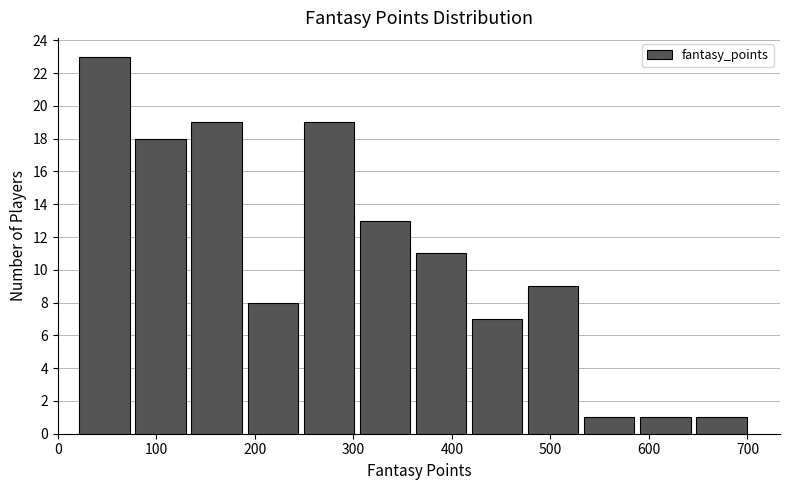

Over which range of the x-axis is the bar tallest?

20 to 80